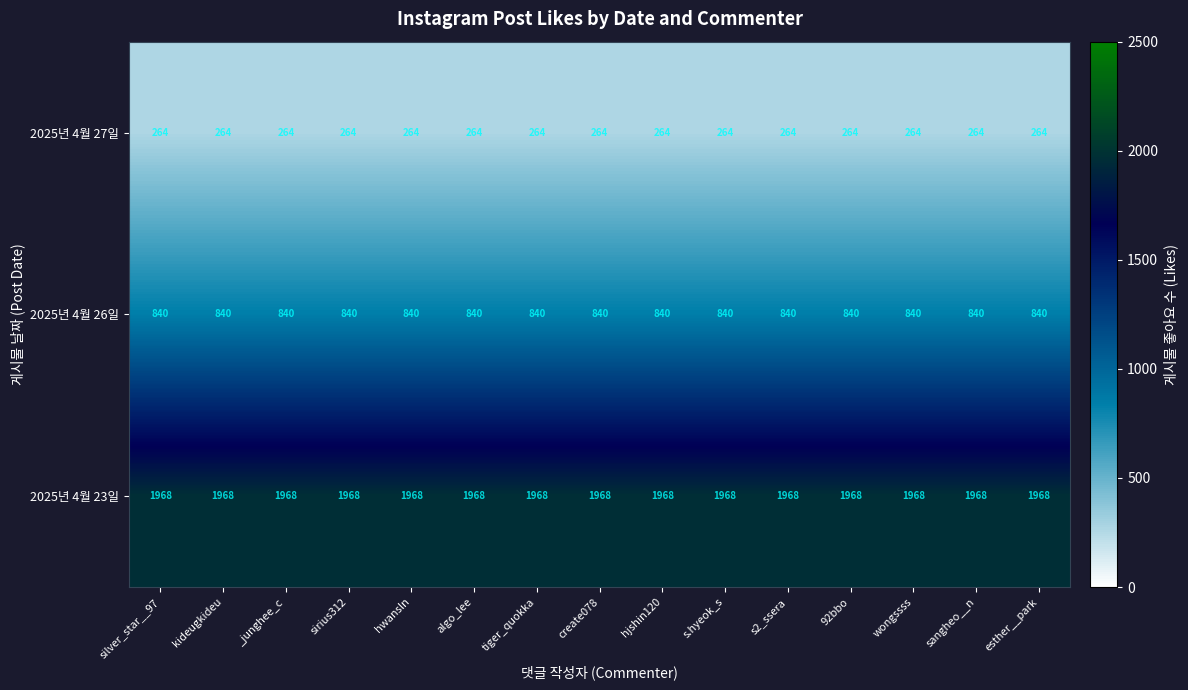

What is the spread (max minus min) of values at esther__park?

1704